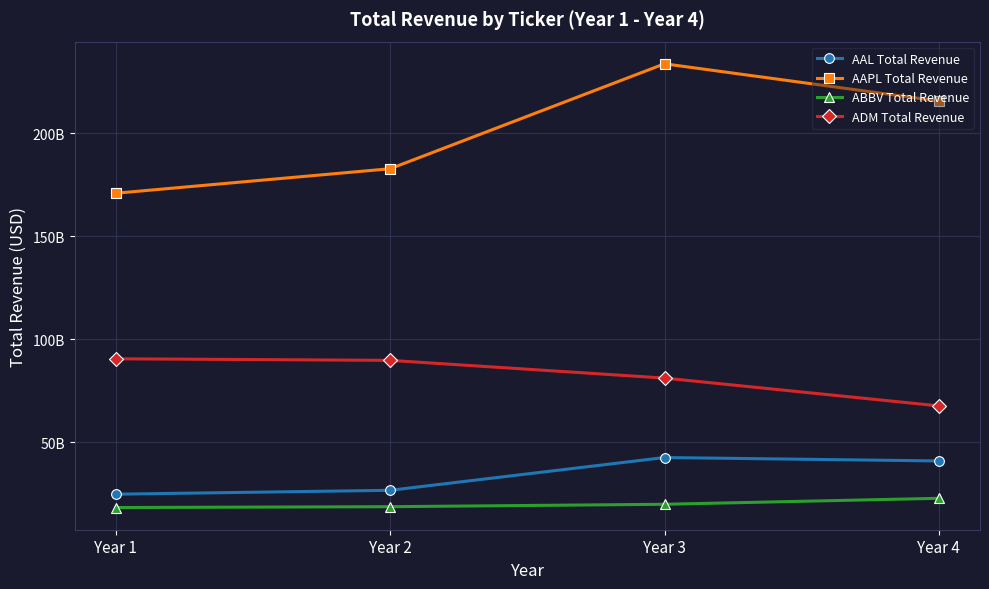

What are all the series names shown in the legend?

AAL Total Revenue, AAPL Total Revenue, ABBV Total Revenue, ADM Total Revenue